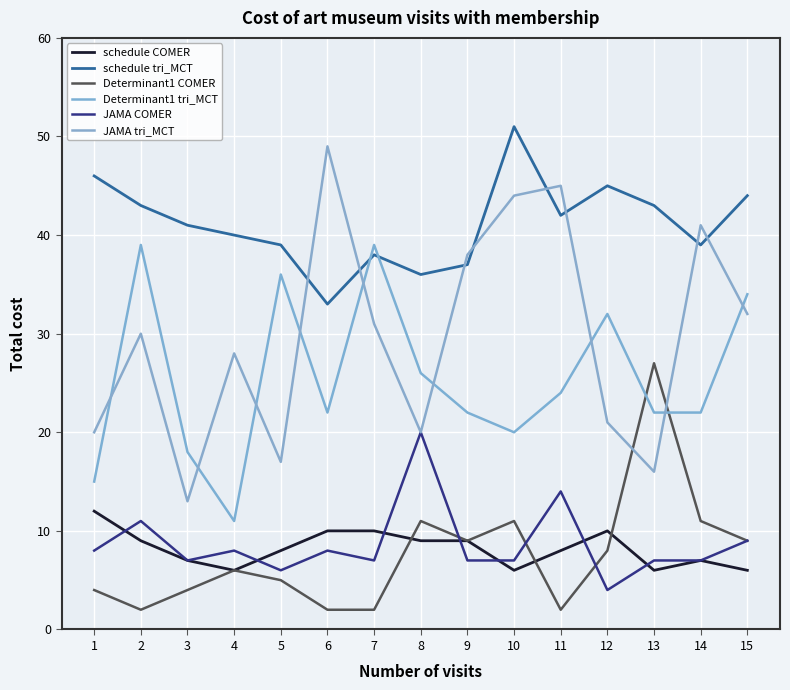

What is the value of the Determinant1 COMER point at the 14th from the left?

11